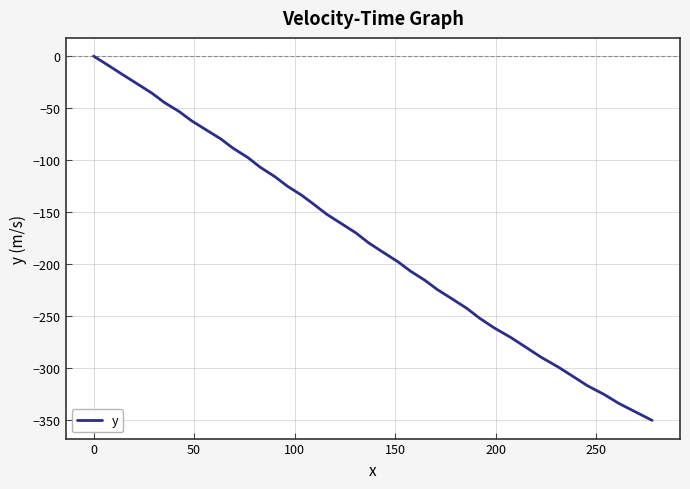

What is the difference between the maximum and minimum values?

350.8